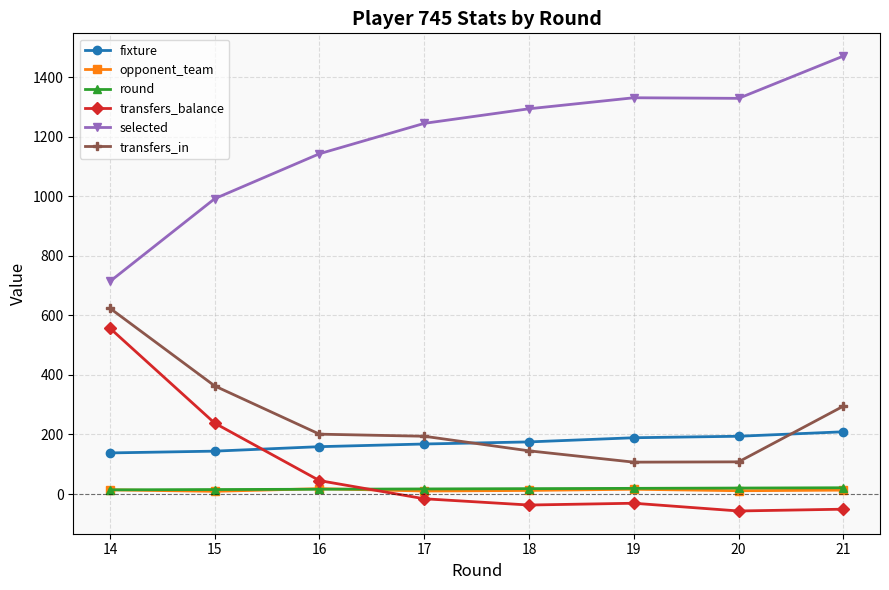

True or false: transfers_balance and transfers_in intersect in this chart.

False